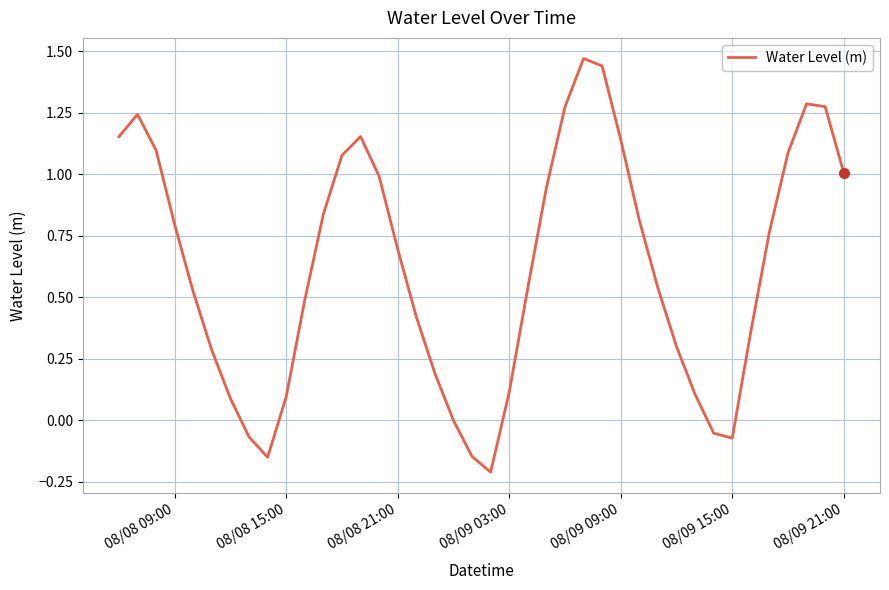

What is the difference between the maximum and minimum values?

1.7